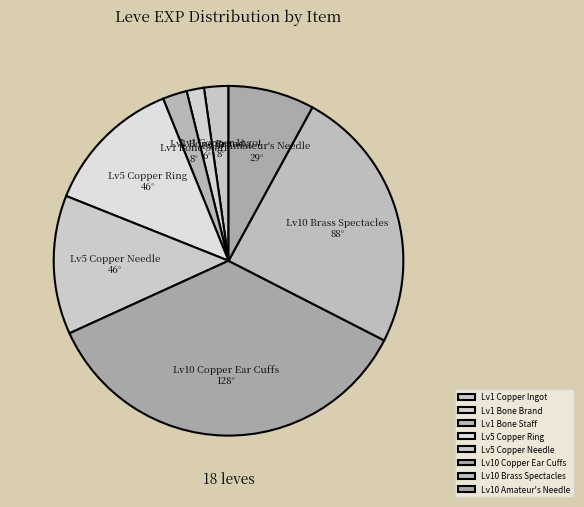

Is it true that Lv1 Copper Ingot is 2% of the pie?

True